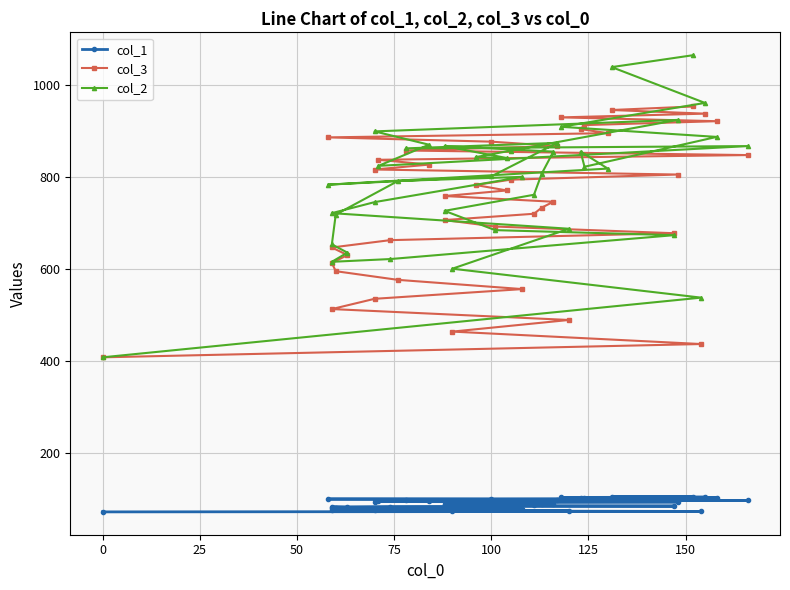

What is the sum of all col_2 values?

31544.0